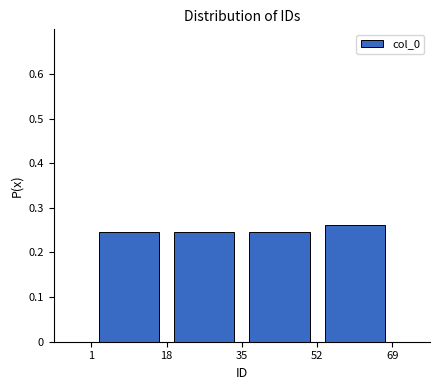

Reading left to right, list every bar in this chart as the range it spans on the x-axis followed by its height. The values are not printed on the chart, so give them approximately, as read against the axis.

1 to 18: 0.25
18 to 35: 0.25
35 to 52: 0.25
52 to 69: 0.26